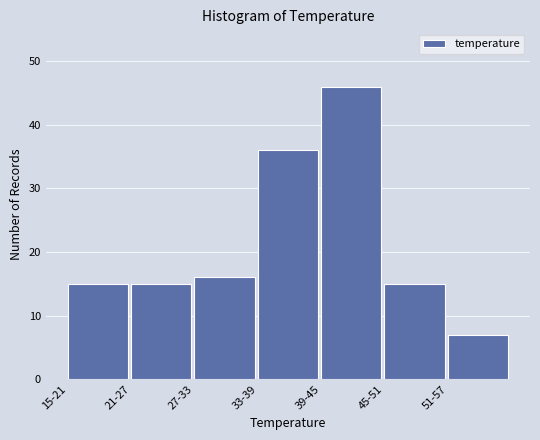

Reading left to right, list all the values displayed in this chart.

15-21=15	21-27=15	27-33=16	33-39=36	39-45=46	45-51=15	51-57=7